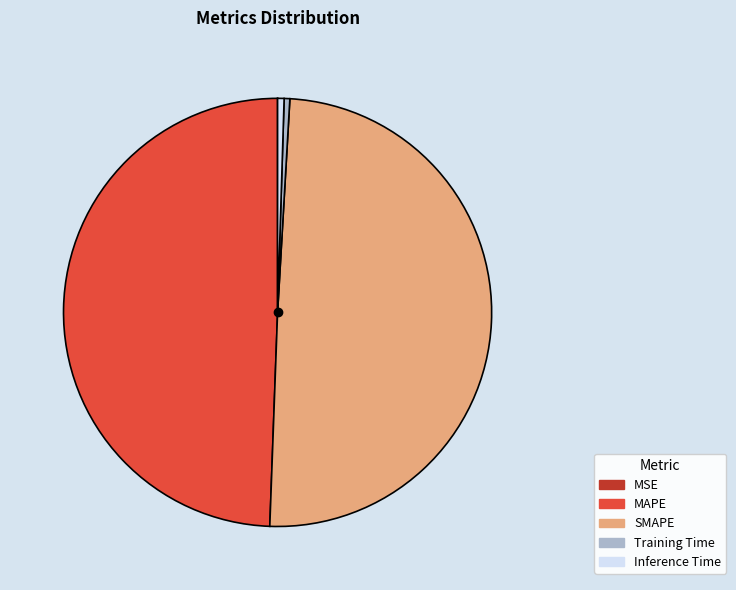

True or false: Training Time accounts for 13% of the total.

False